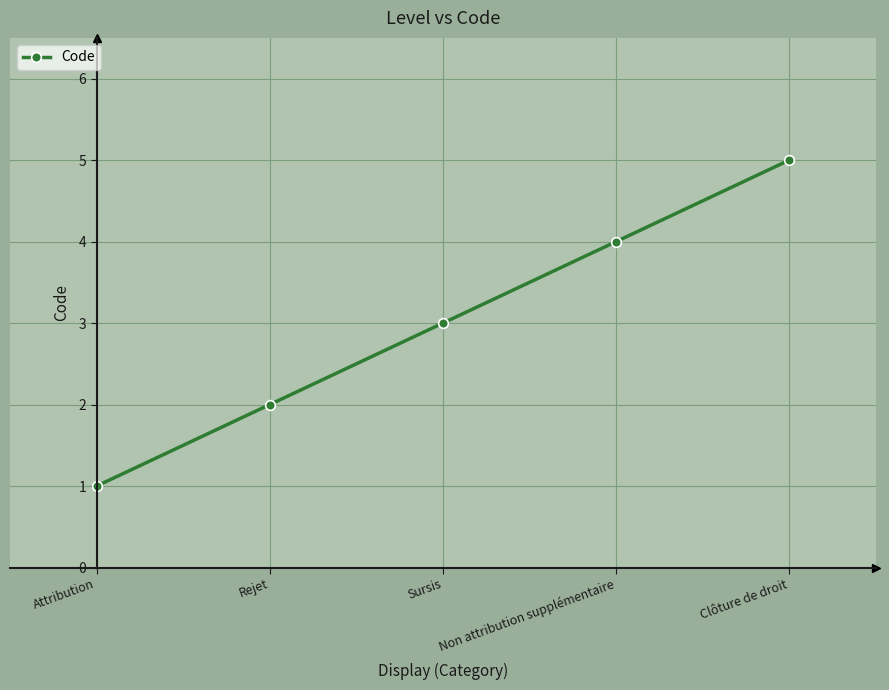

What is the difference between the values at Non attribution supplémentaire and Rejet?

2